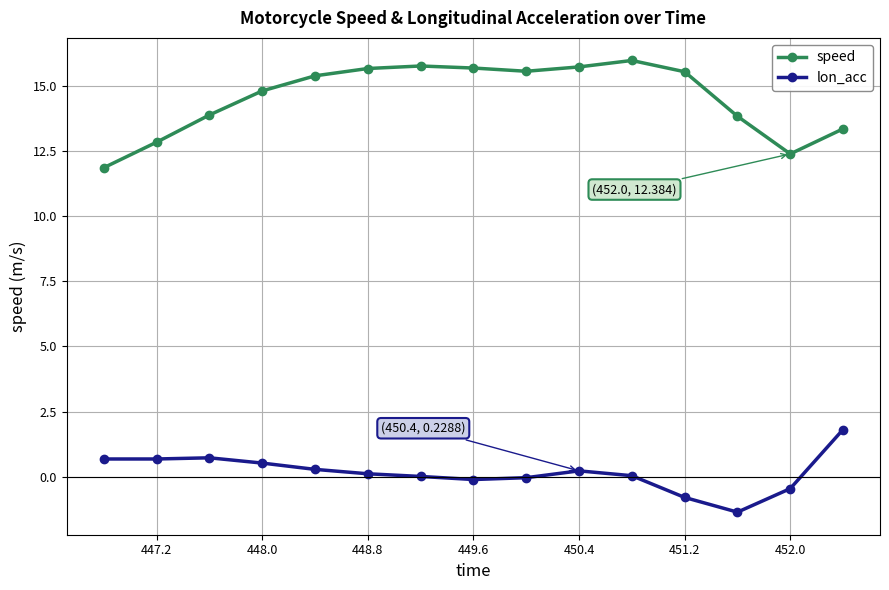

List the series in order of their peak value, lowest first.

lon_acc, speed